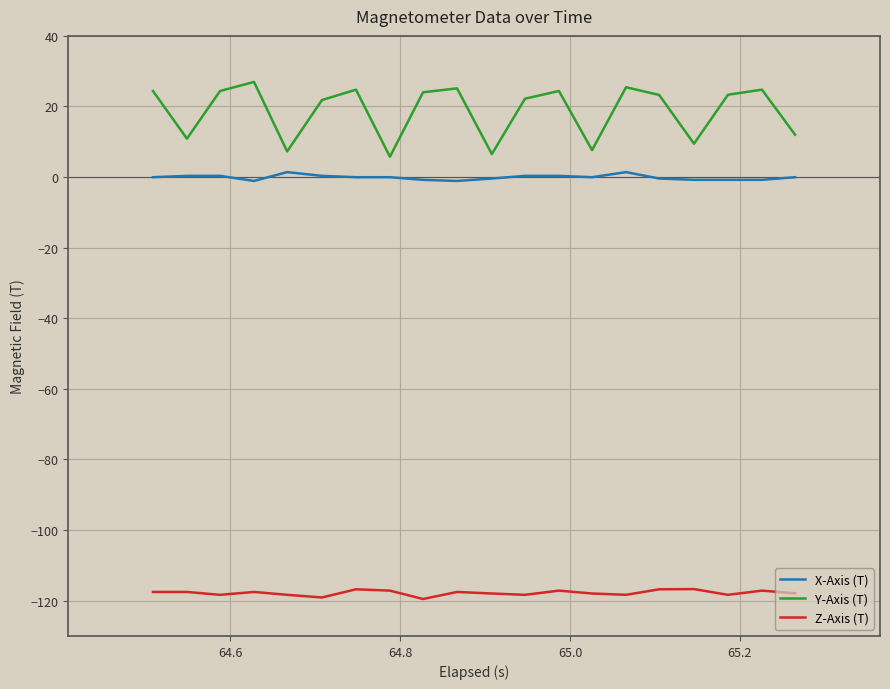

What is the maximum value shown in the chart?

27.0